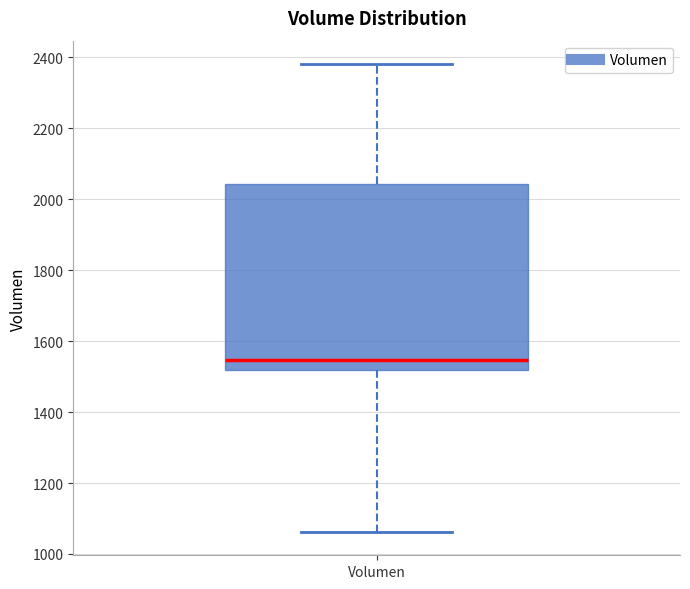

Transcribe this box plot: give where the median line is, the range the box spans, and where the two whiskers end, as read against the y-axis. The values are not printed on the chart, so give them approximately, as read against the axis.

median 1540, box 1520 to 2040, whiskers 1060 to 2380